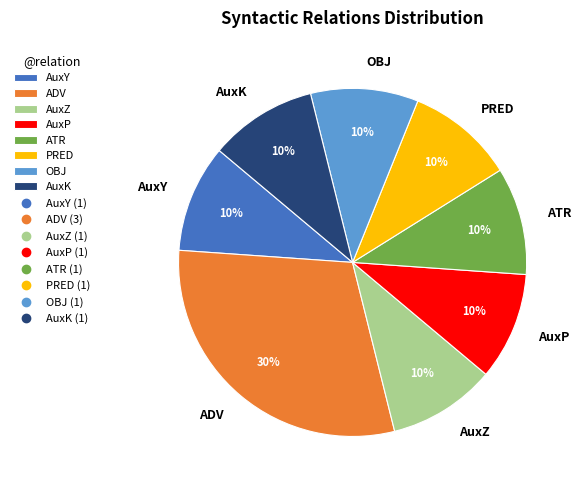

To the nearest percent, what is the difference between the largest and smallest slice percentages?

20%